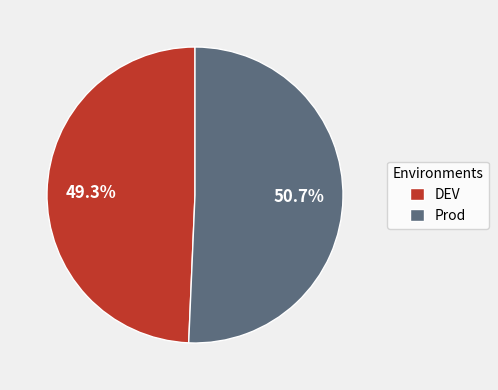

Which category has the smallest portion of the pie?

DEV